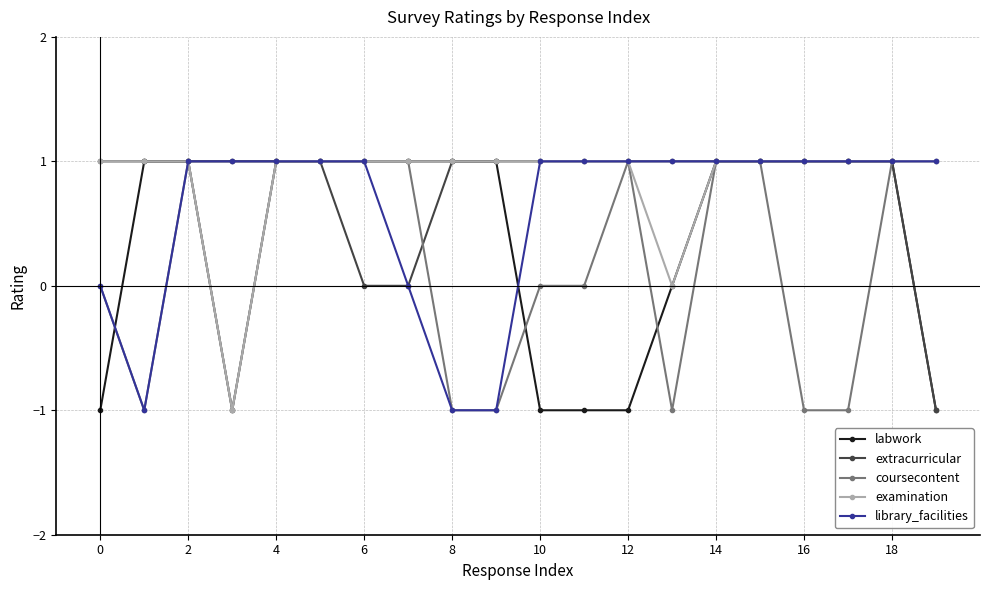

What is the value of the labwork point at the 18th from the left?

1